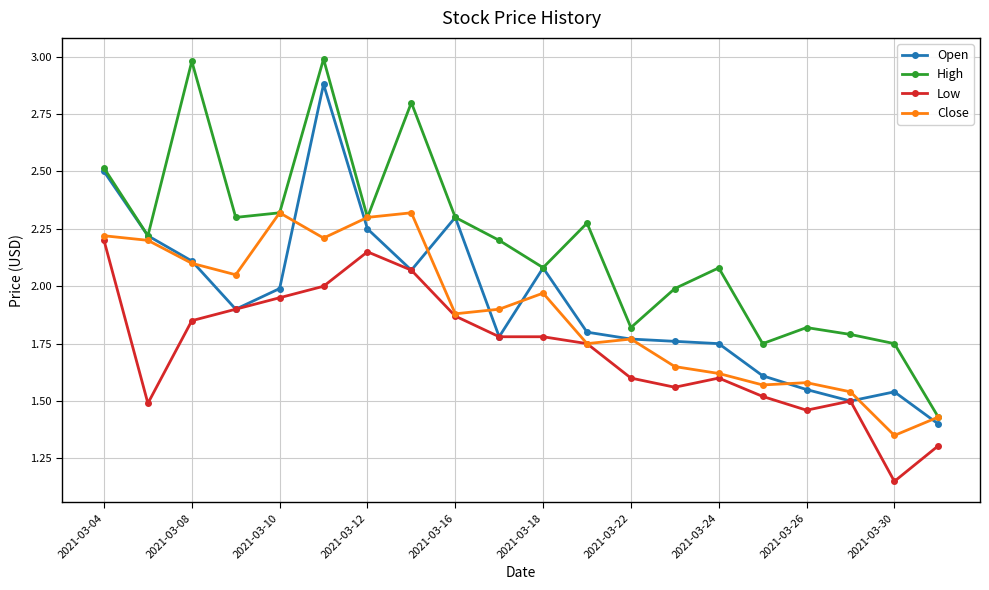

Which series has the widest spread of values?

High